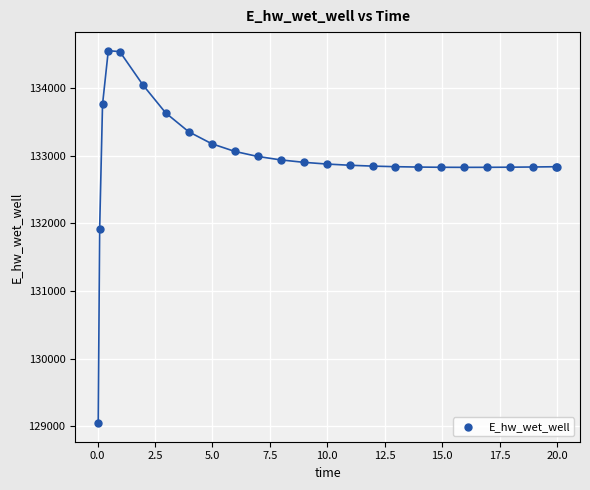

What Y value in the scatter plot is closest to 131800?

131920.0